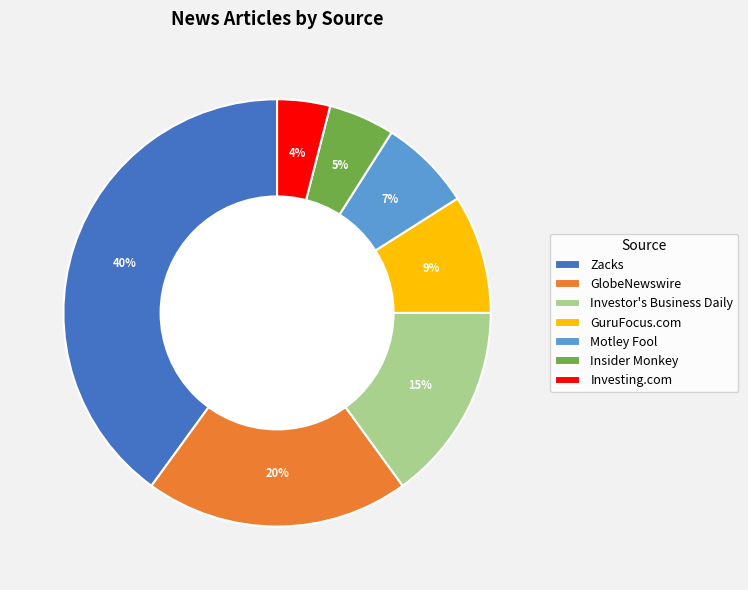

Is there any slice that represents more than half of the pie?

No